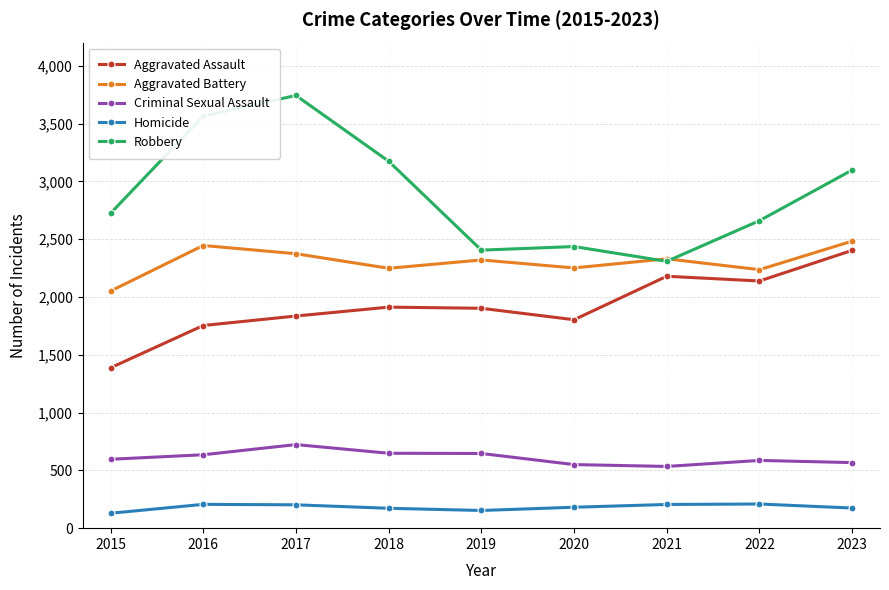

At how many categories does at least one series exceed 1968?

9